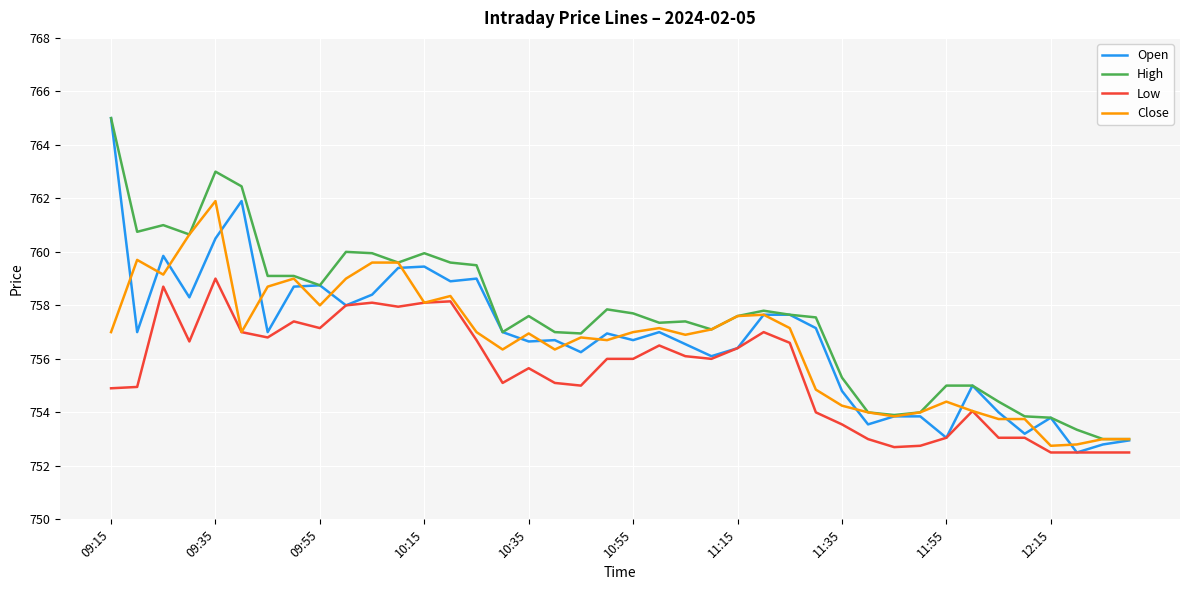

Does the chart display data point markers on the line(s)?

No